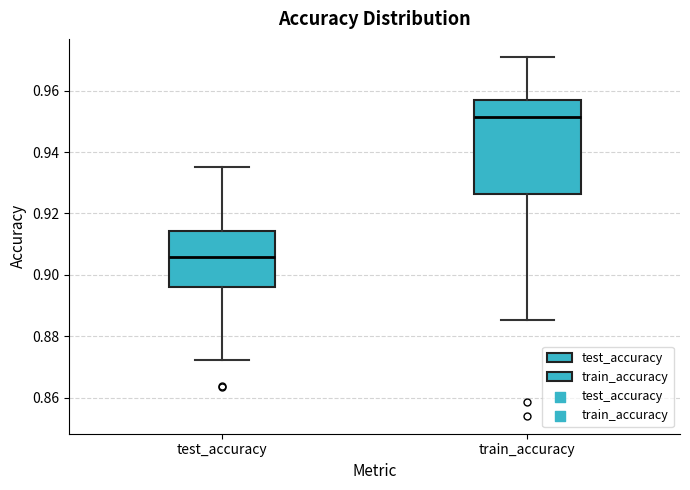

Where does the median line of the box for train_accuracy sit on the y-axis? The values are not printed on the chart, so give them approximately, as read against the axis.

0.952